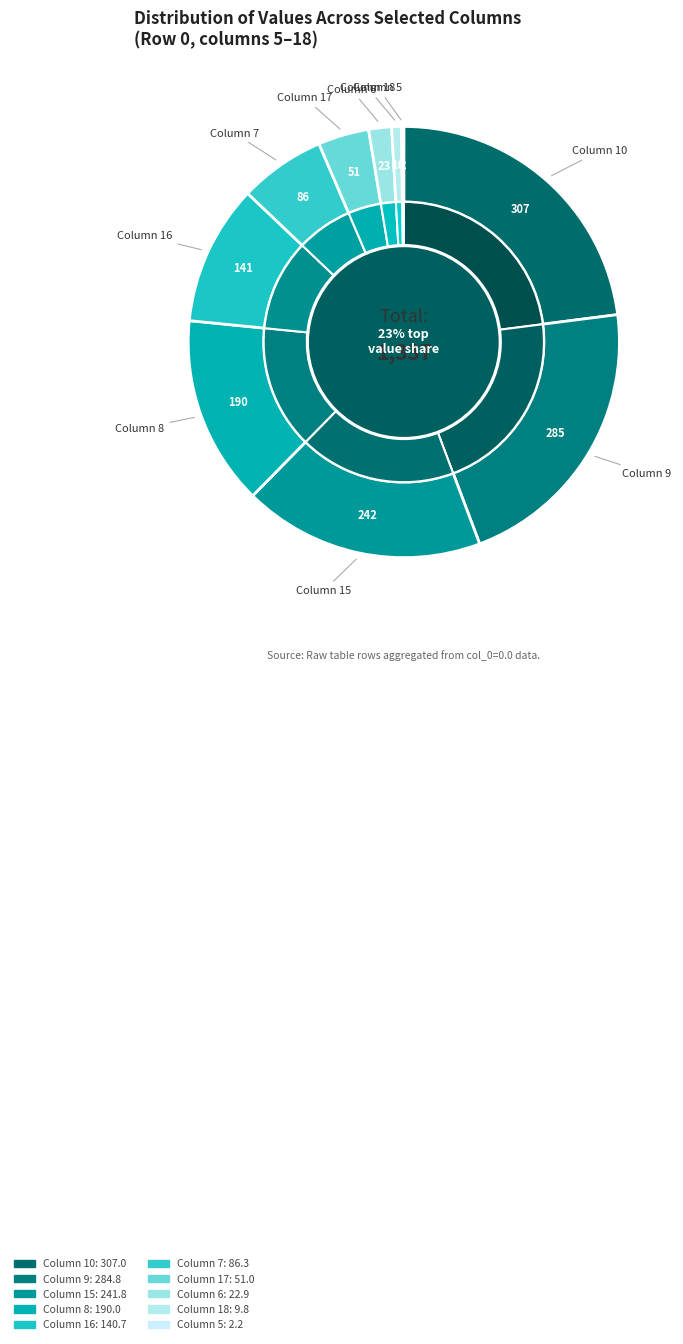

How many segments does this pie chart have?

10